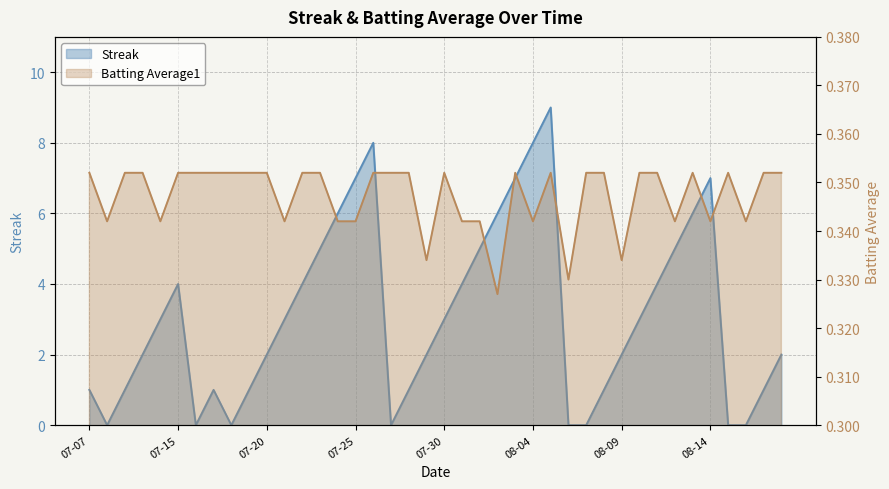

Count the number of categories in the chart.

40